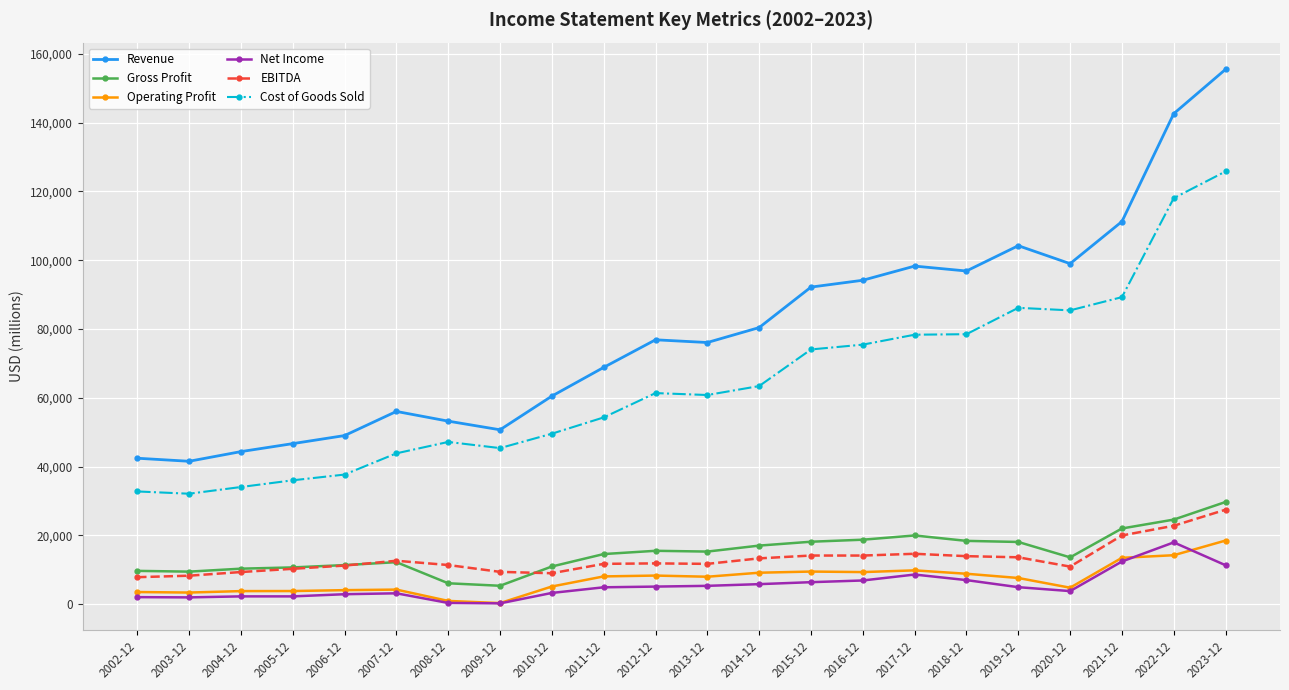

What is the minimum value for Gross Profit?

5325